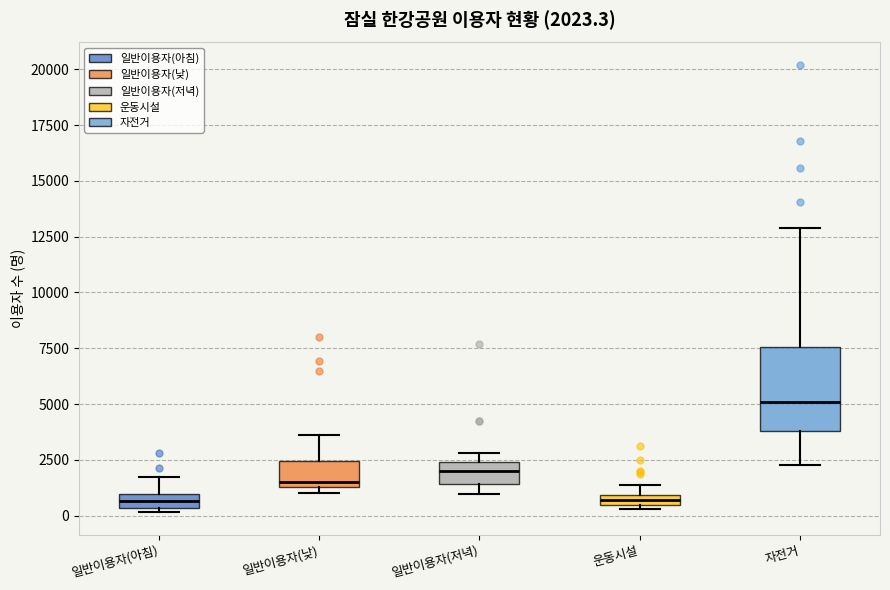

Which box's median line is the highest?

자전거